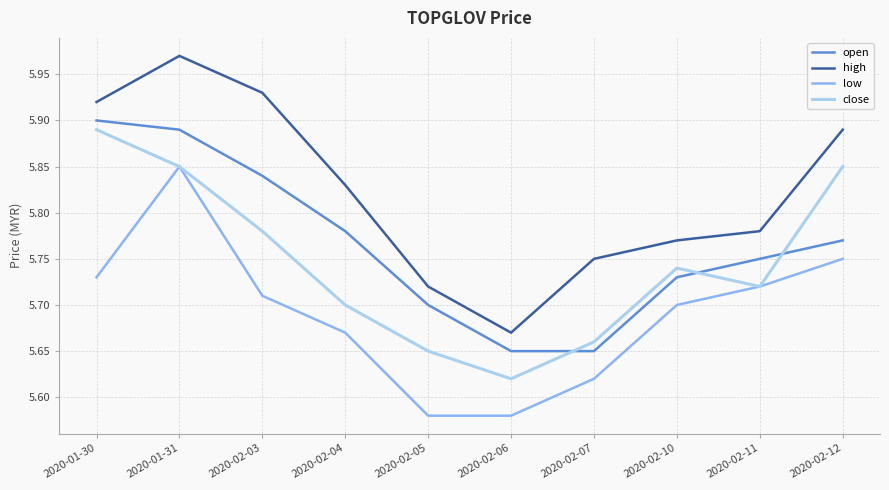

Is the value of low at 2020-02-11 greater than the value of open at 2020-02-12?

No